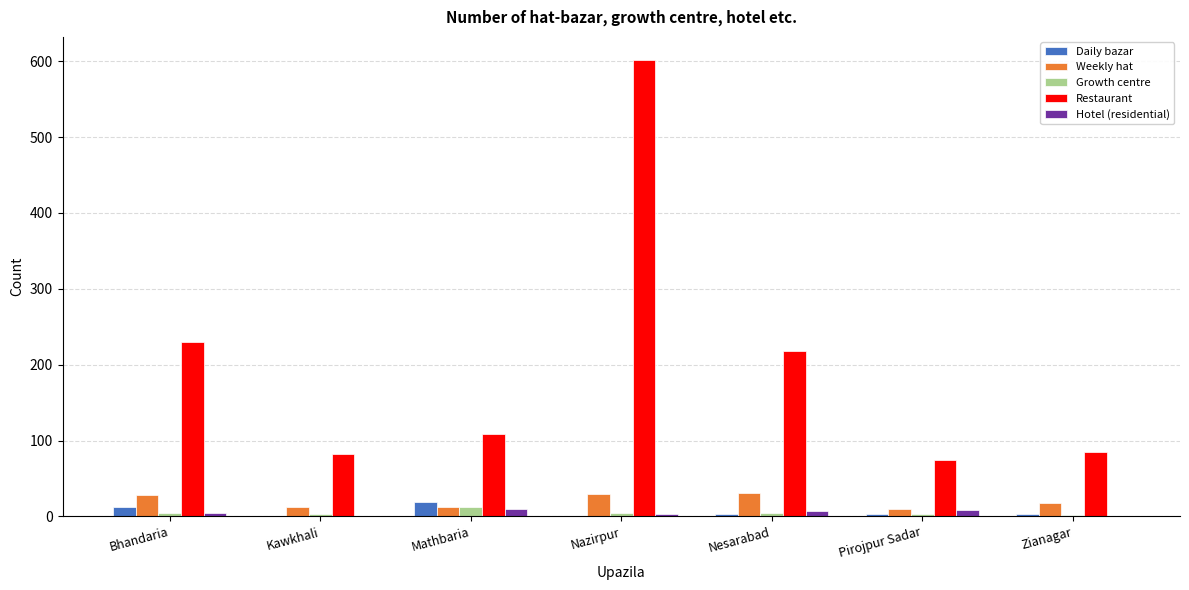

What is the maximum value for Restaurant?

602